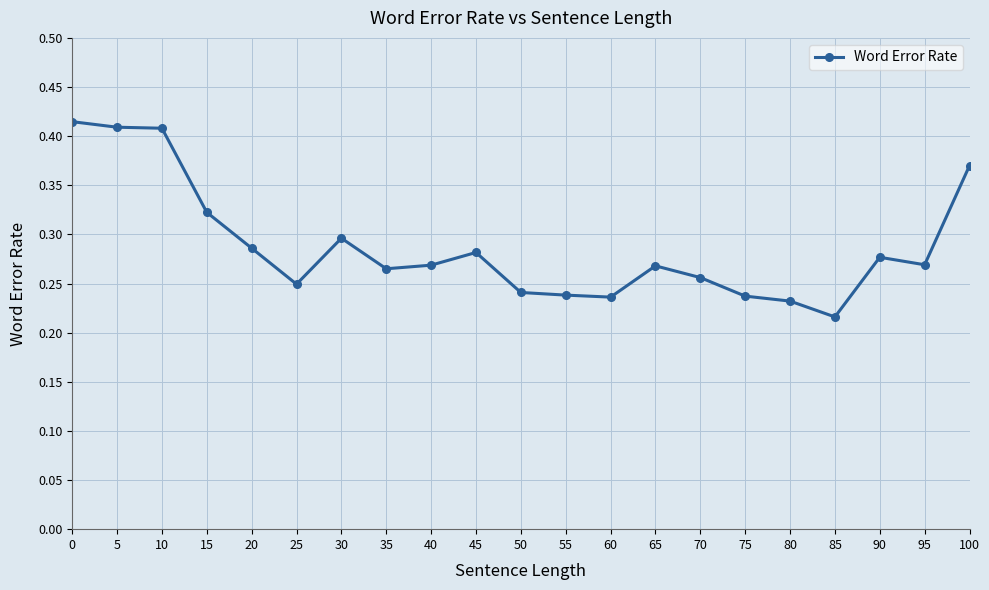

Between 15 and 45, which is larger?

15